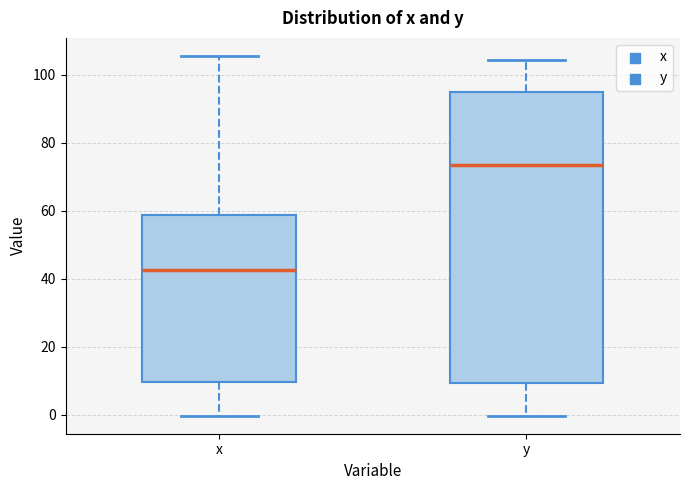

Which box has the lowest median line?

x